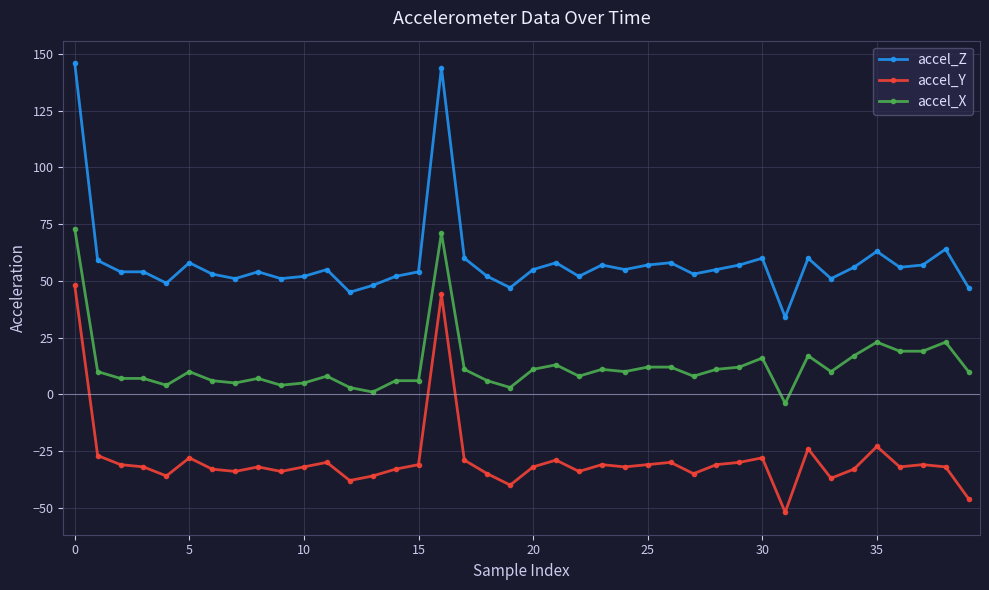

Rank the series by their maximum value, from lowest to highest.

accel_Y, accel_X, accel_Z